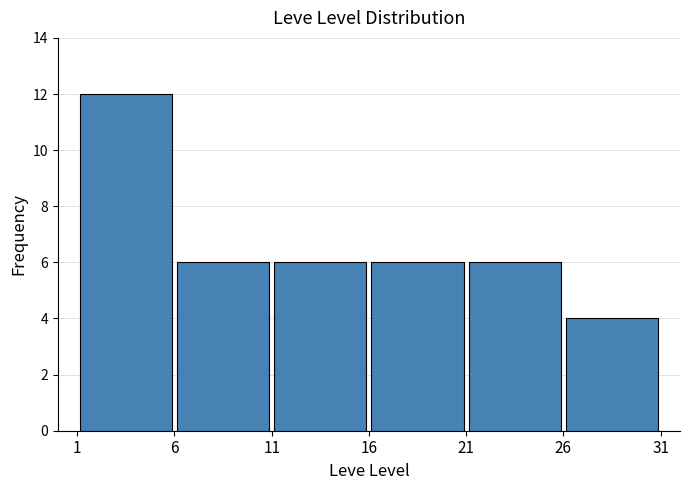

Over which range of the x-axis is the bar tallest?

1 to 6